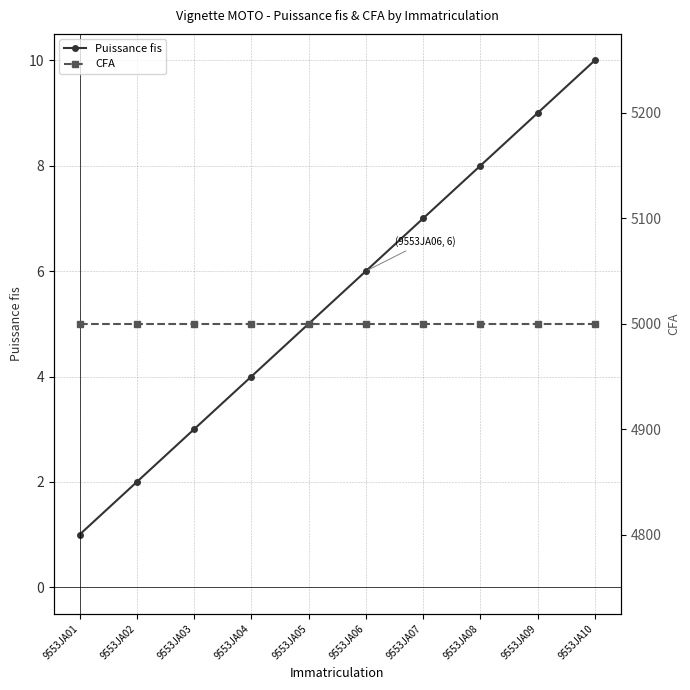

What is the difference between the maximum and minimum values in the Puissance fis series?

9